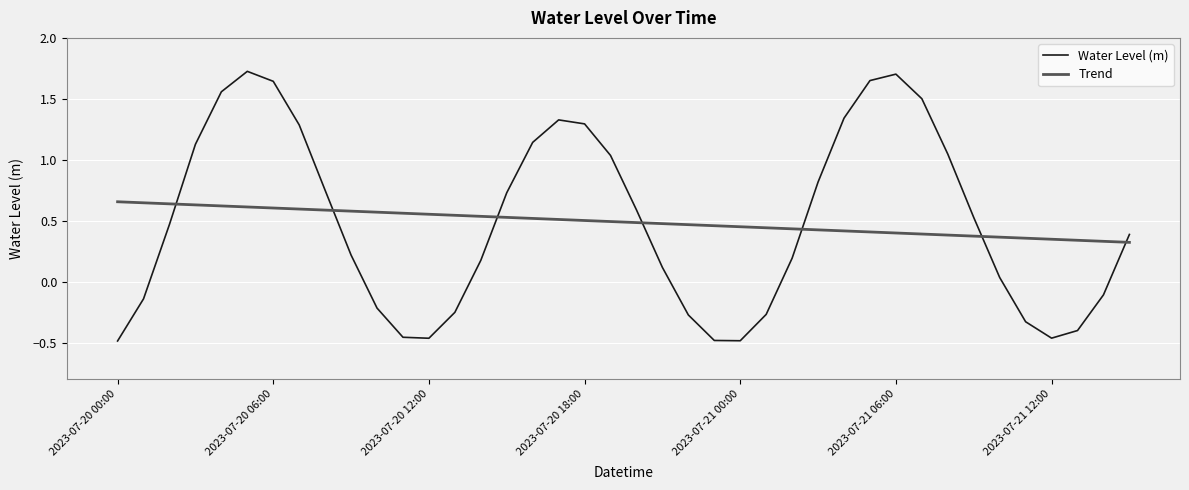

After their last crossing, which series has the higher values: Water Level (m) or Trend?

Water Level (m)